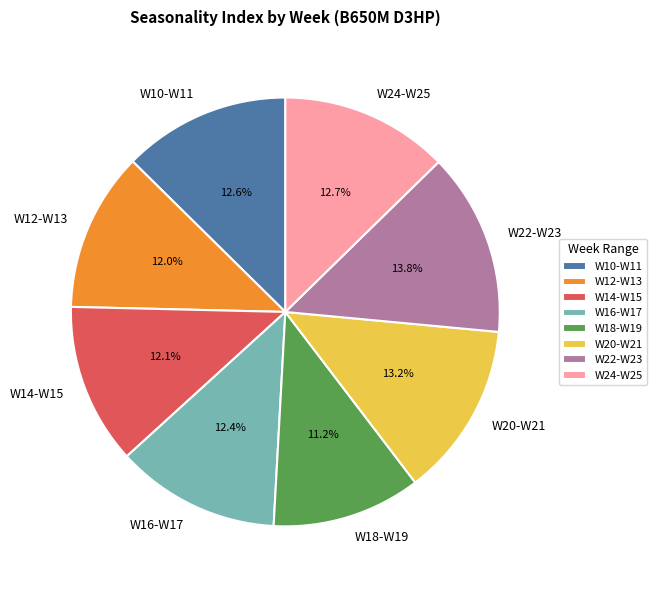

Is there any slice that represents more than half of the pie?

No